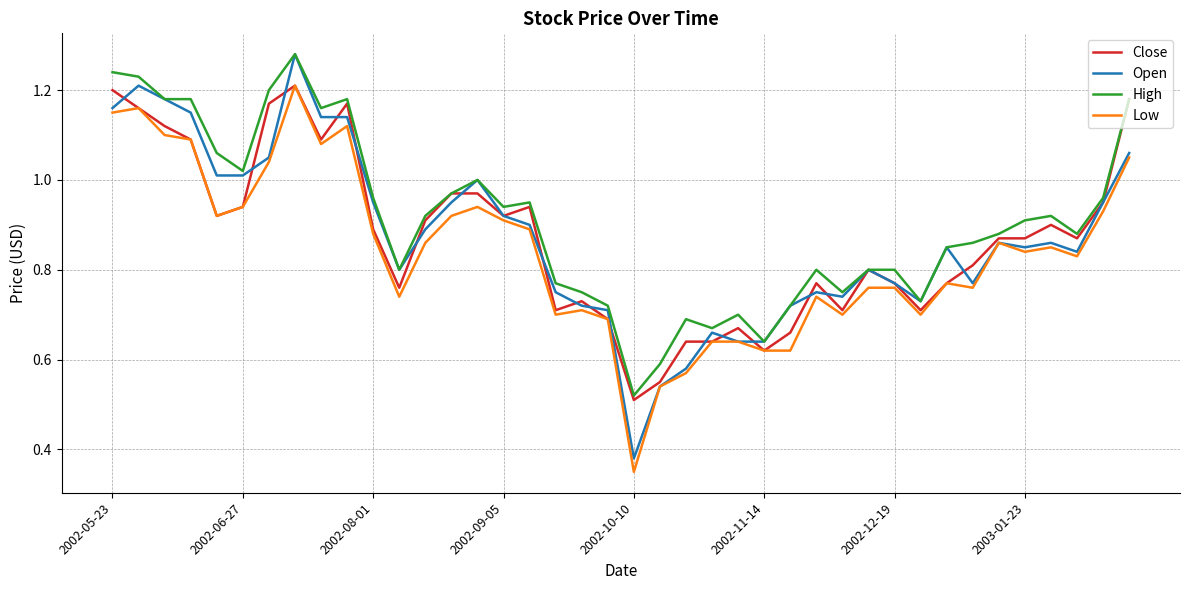

Which series has the largest range (max minus min)?

Open